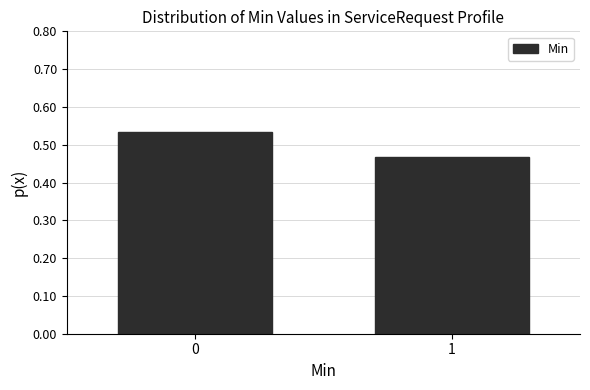

List the labels in order of value, smallest first.

1, 0